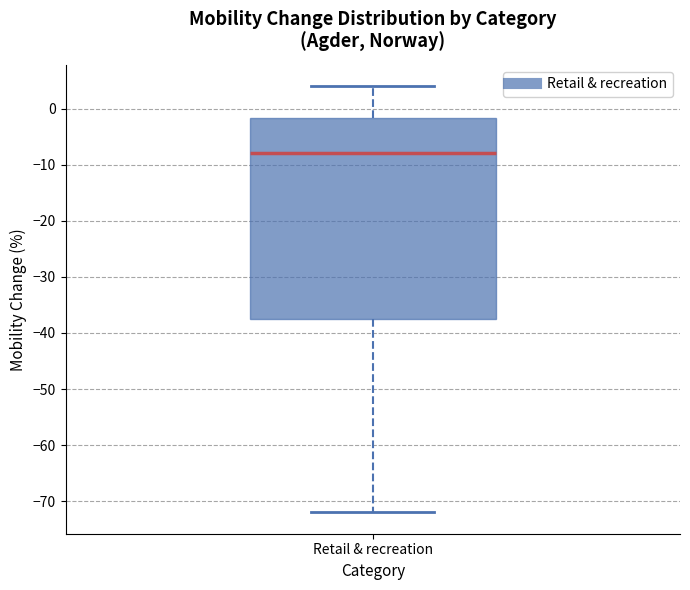

Where is the upper edge of the box for Retail & recreation on the y-axis? The values are not printed on the chart, so give them approximately, as read against the axis.

-2